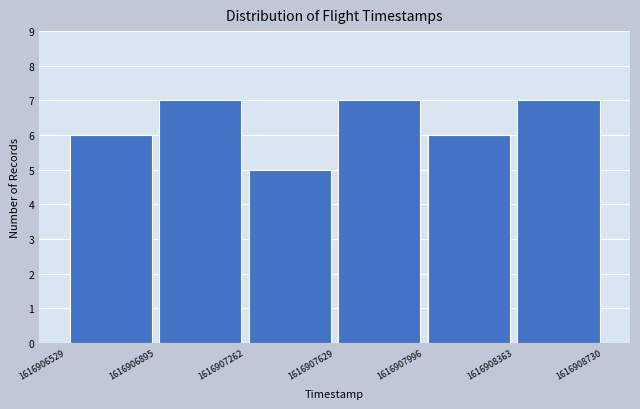

Reading left to right, transcribe this chart: for each bar, give the range it covers on the x-axis and its height. The values are not printed on the chart, so give them approximately, as read against the axis.

1616906529 to 1616906895: 6
1616906895 to 1616907262: 7
1616907262 to 1616907629: 5
1616907629 to 1616907996: 7
1616907996 to 1616908363: 6
1616908363 to 1616908730: 7